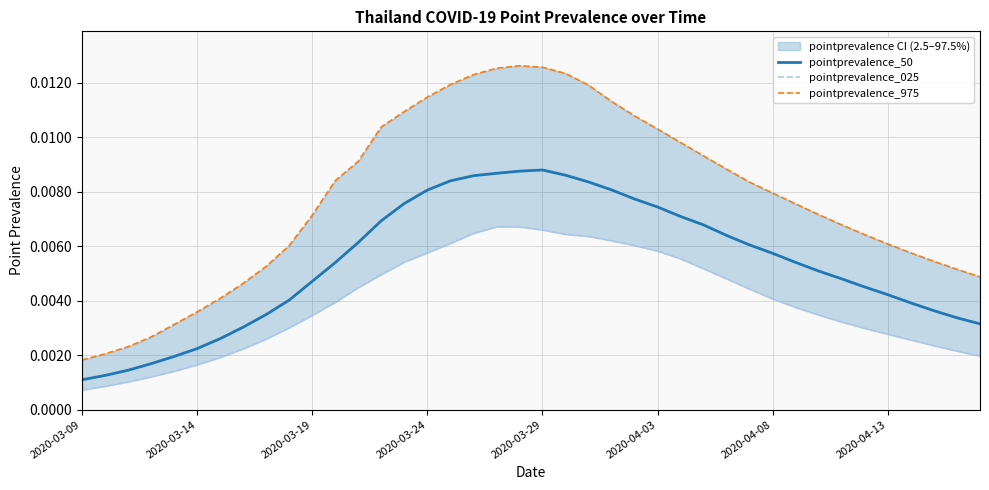

Which series has the largest total across all categories?

pointprevalence_975